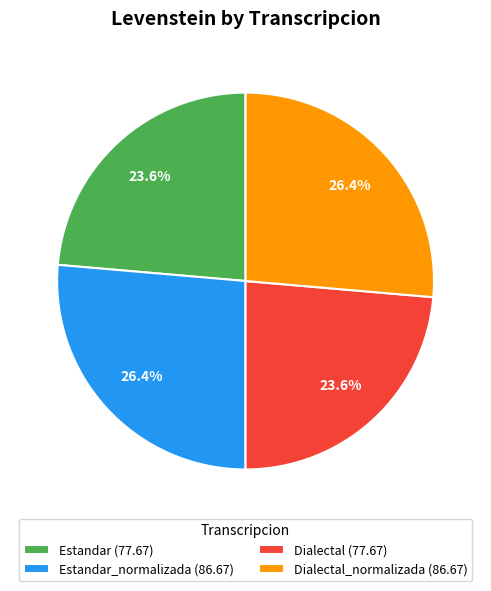

Between Estandar_normalizada (86.67) and Dialectal (77.67), which is larger?

Estandar_normalizada (86.67)